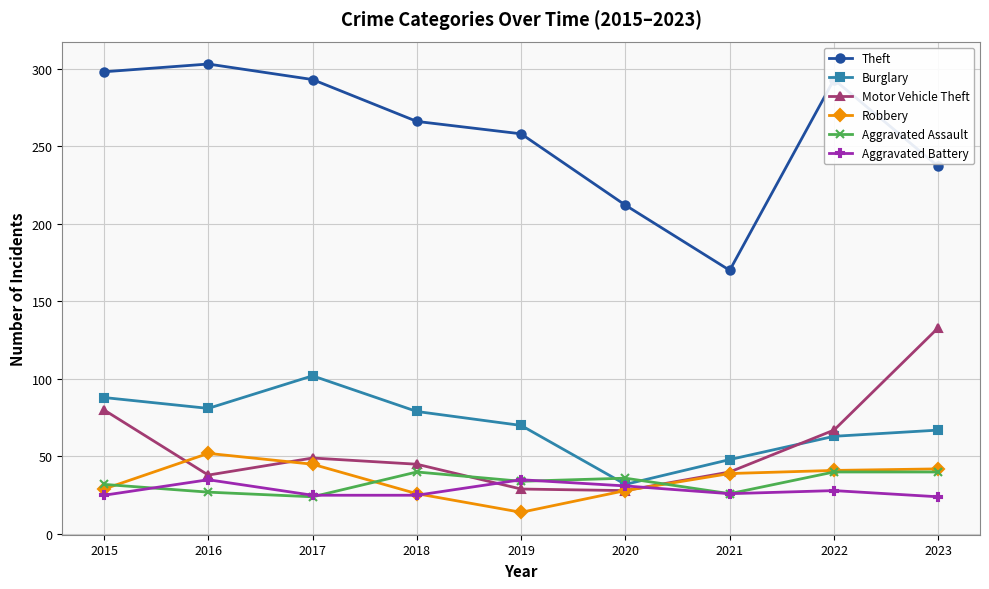

Where do Aggravated Assault and Burglary first cross each other?

2019 and 2020